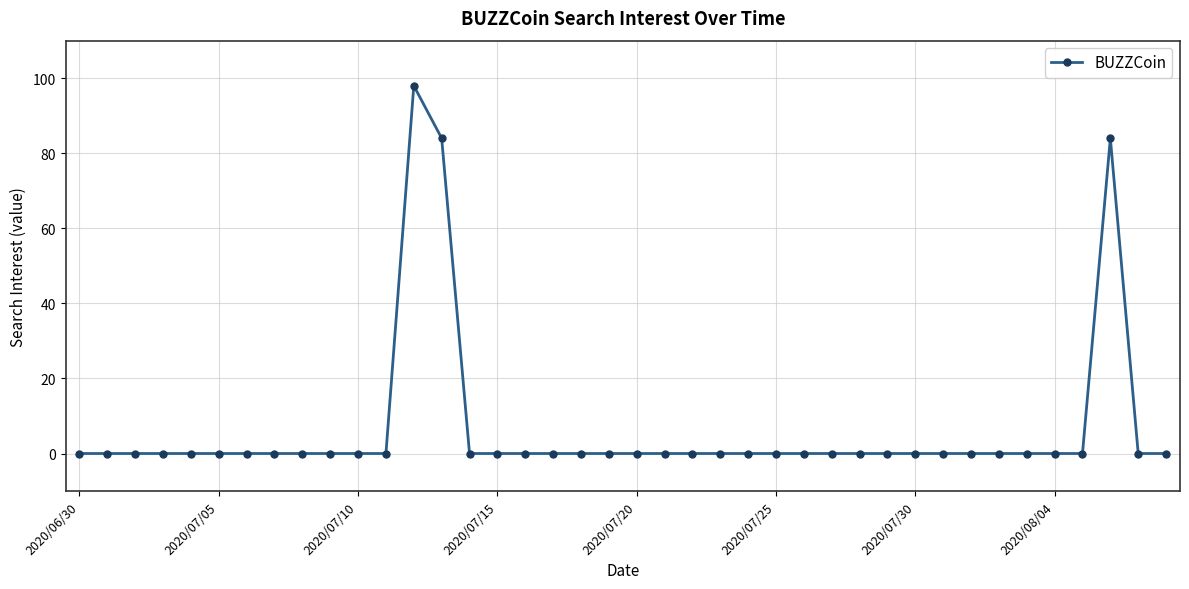

Does the chart have visible grid lines?

Yes